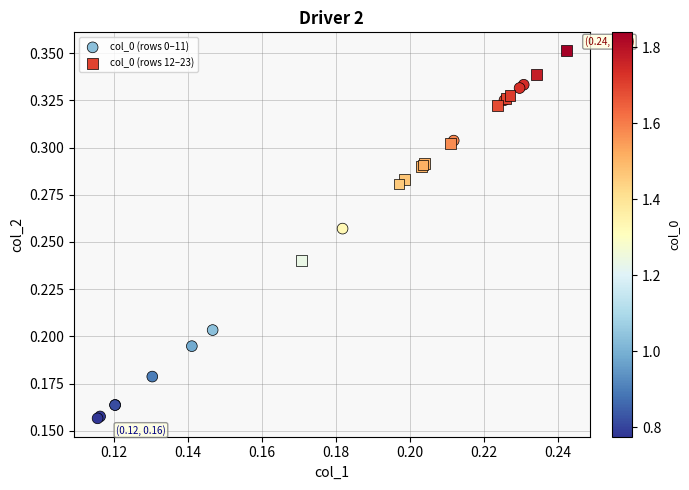

Which series has the widest spread of Y values?

col_0 (rows 0–11)